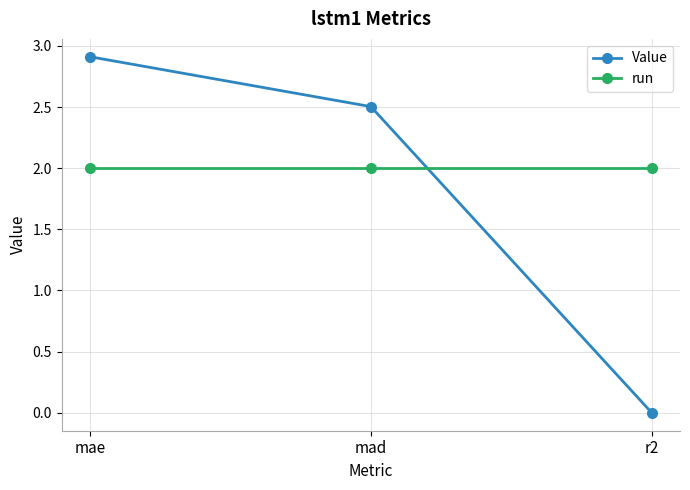

At mad, list the series in order from largest to smallest.

Value, run